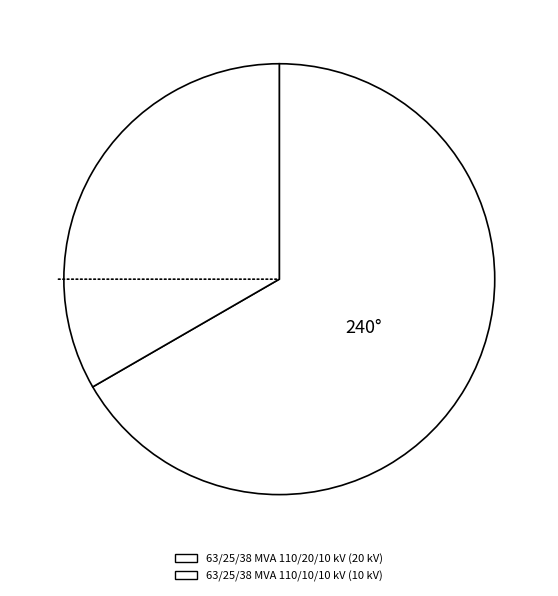

To the nearest percent, what percentage of the pie is 63/25/38 MVA 110/10/10 kV?

33%